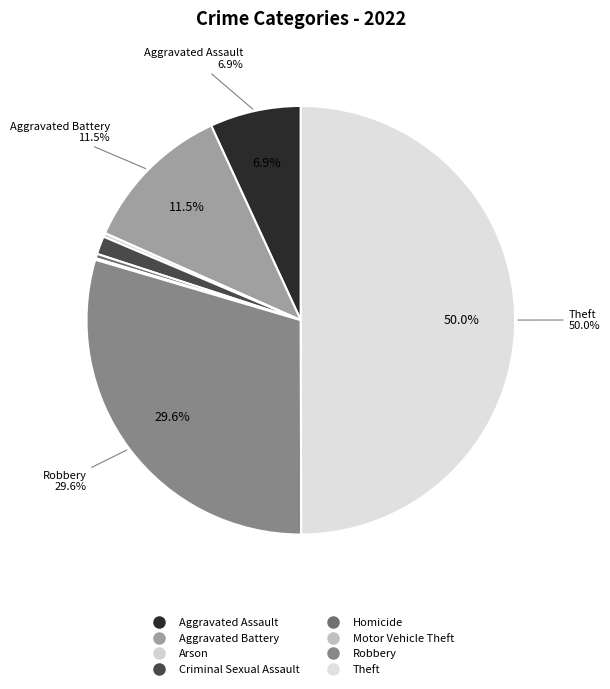

Rank the categories by value from lowest to highest.

Motor Vehicle Theft, Arson, Homicide, Criminal Sexual Assault, Aggravated Assault, Aggravated Battery, Robbery, Theft